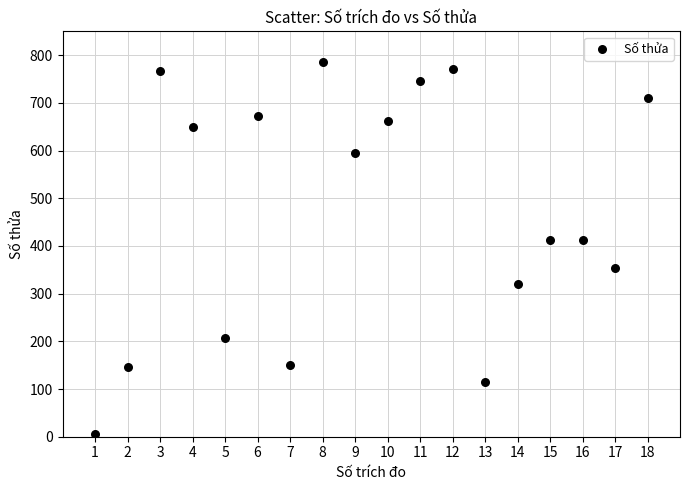

What is the range of X values (max minus min)?

17